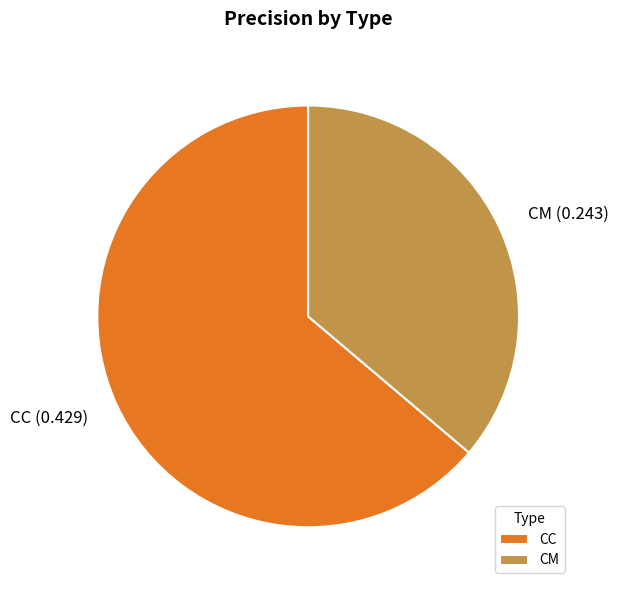

How many segments does this pie chart have?

2